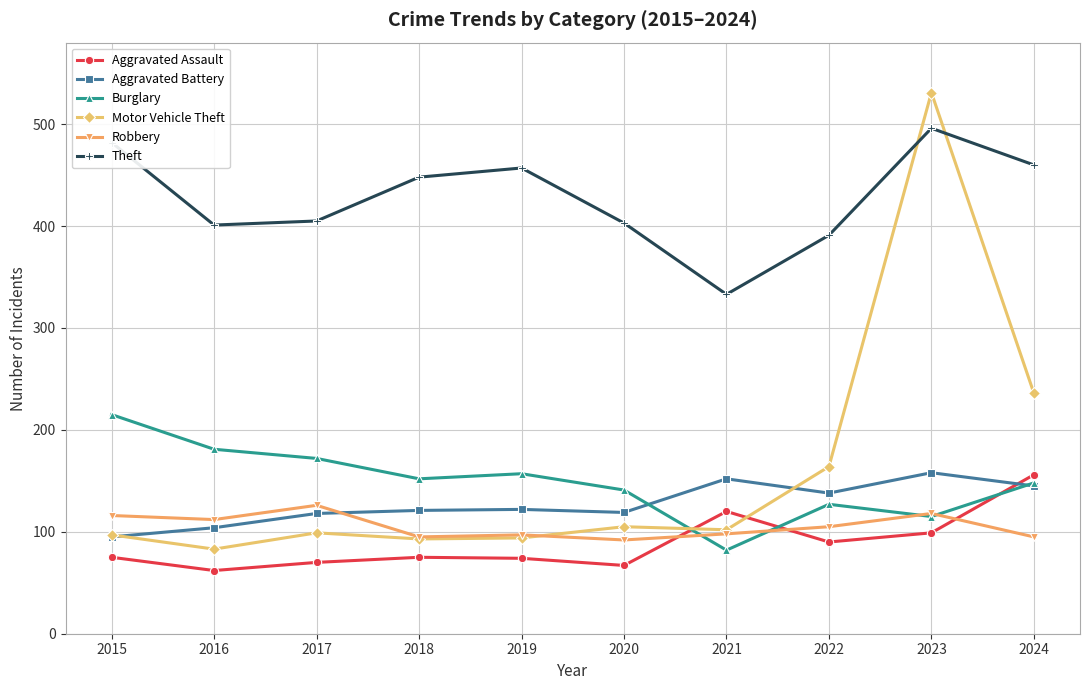

How many values in the Theft series are below 448?

5